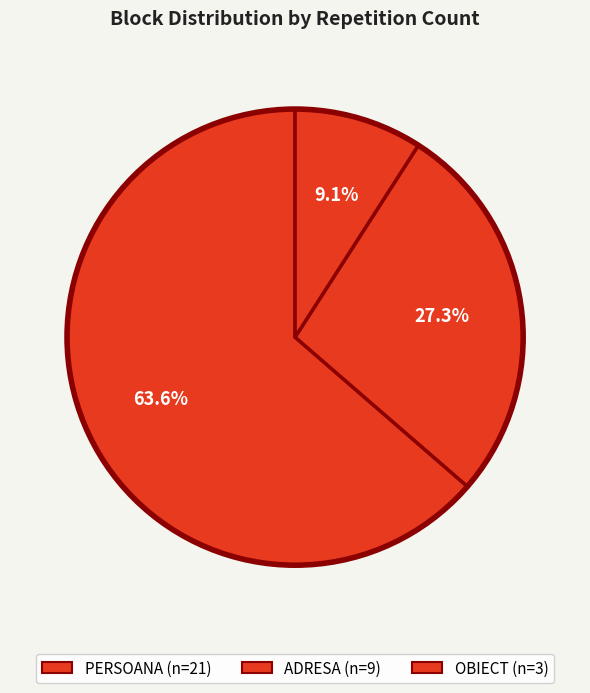

To the nearest percent, what is the combined percentage of OBIECT and PERSOANA?

73%